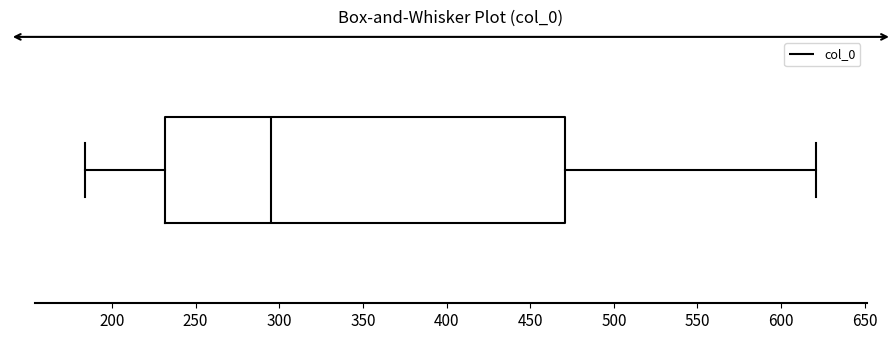

Read this box plot against the x-axis: the position of the median line, the range covered by the box, and the ends of both whiskers. The values are not printed on the chart, so give them approximately, as read against the axis.

median 295, box 230 to 470, whiskers 185 to 620